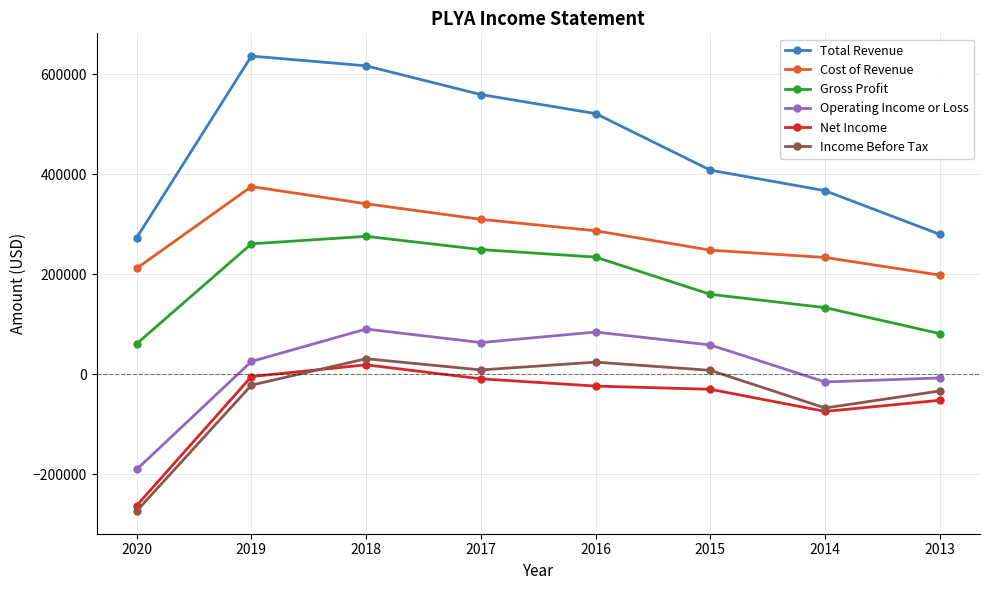

At which category is the sum across all series the highest?

2018